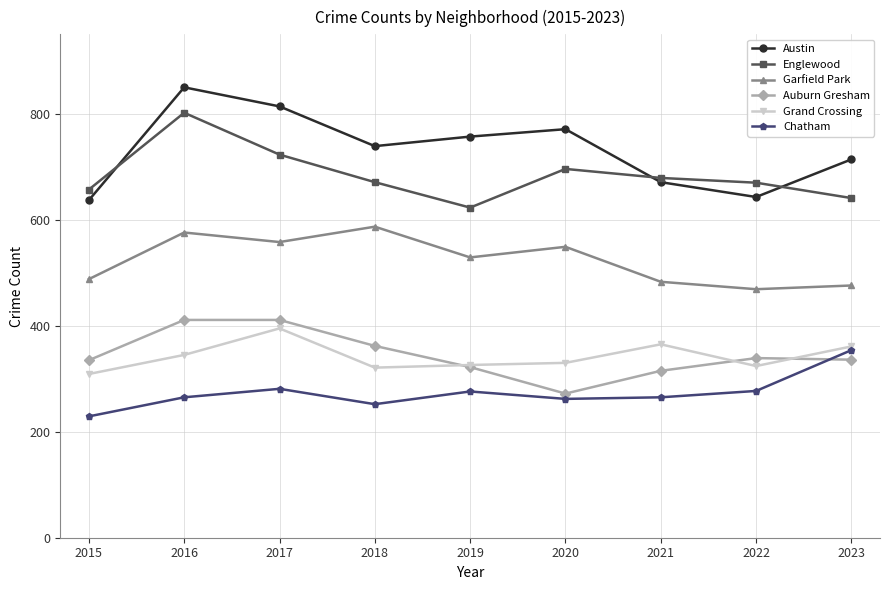

True or false: Grand Crossing has more than 0 points higher than both neighbors.

True